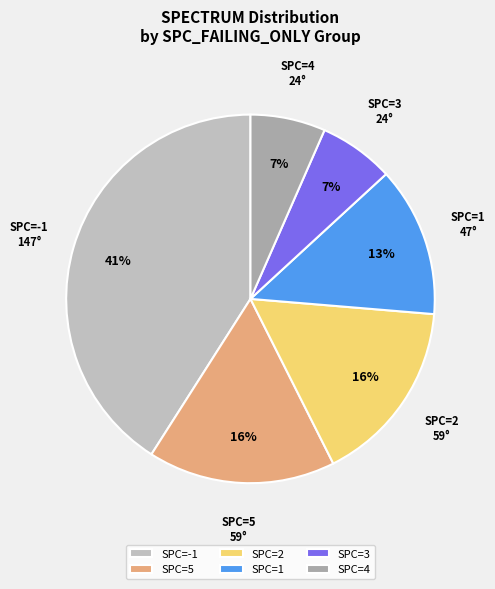

Is it true that SPC=3 is 7% of the pie?

True